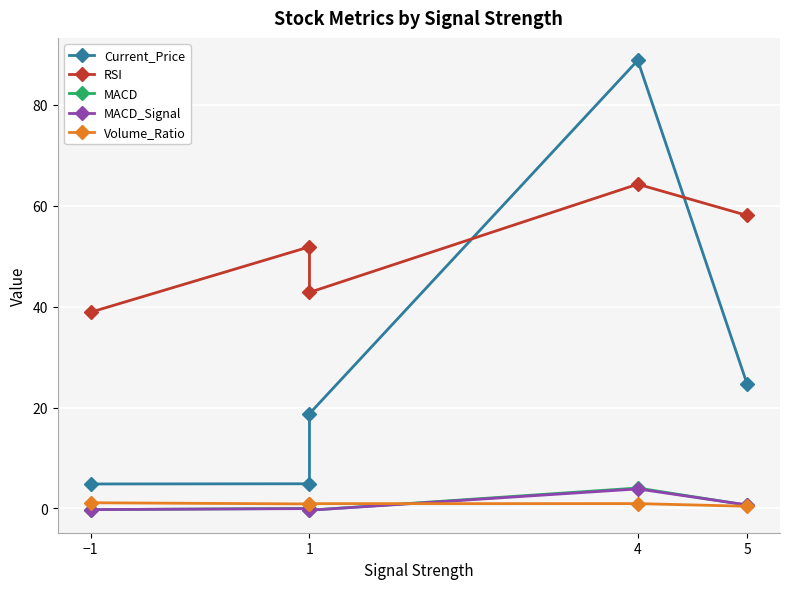

How many interior local valleys does the Volume_Ratio series have?

1